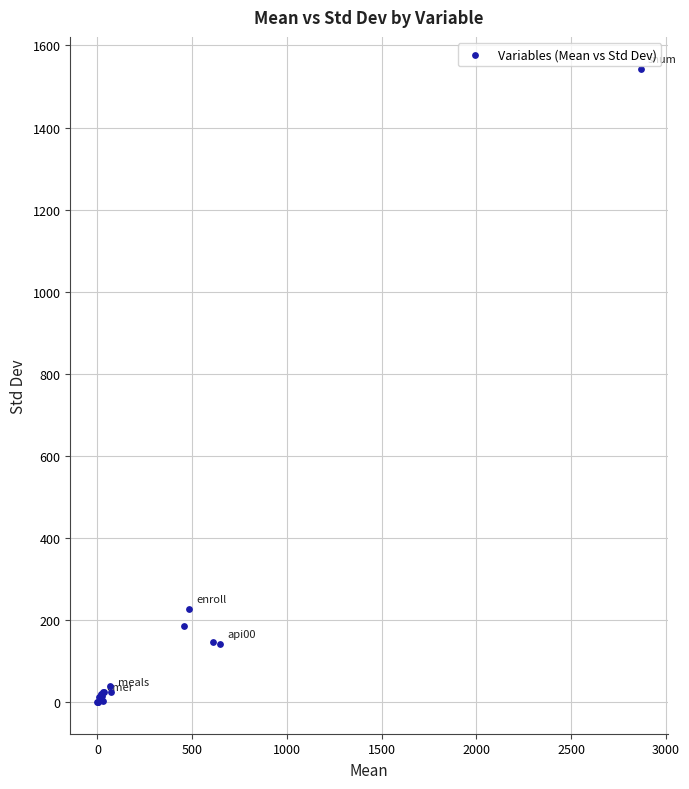

What Y value in the scatter plot is closest to 772?

226.4